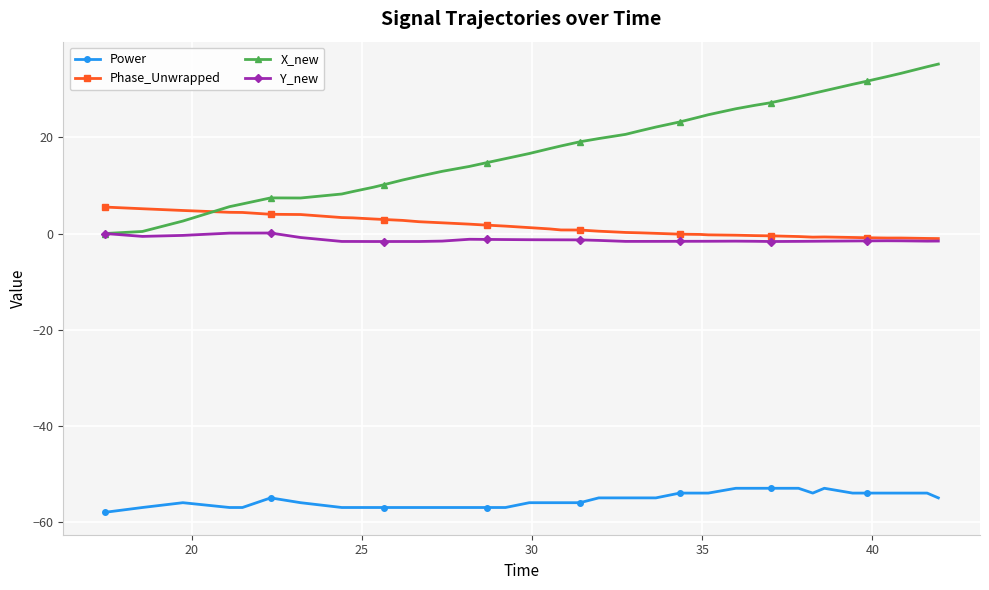

Which series has the widest spread of values?

X_new